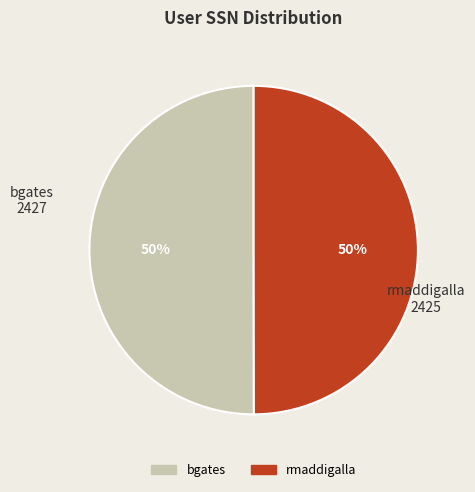

To the nearest percent, what is the combined percentage of bgates and rmaddigalla?

100%